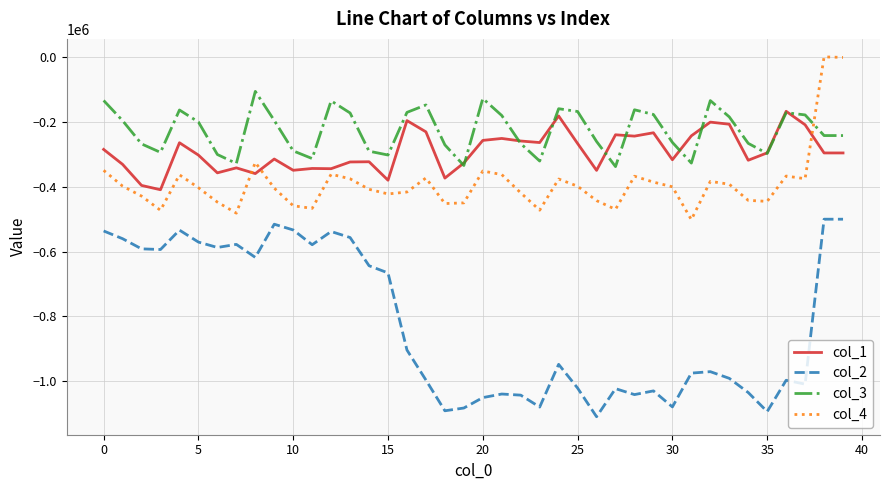

True or false: col_2 and col_3 cross at least once.

False